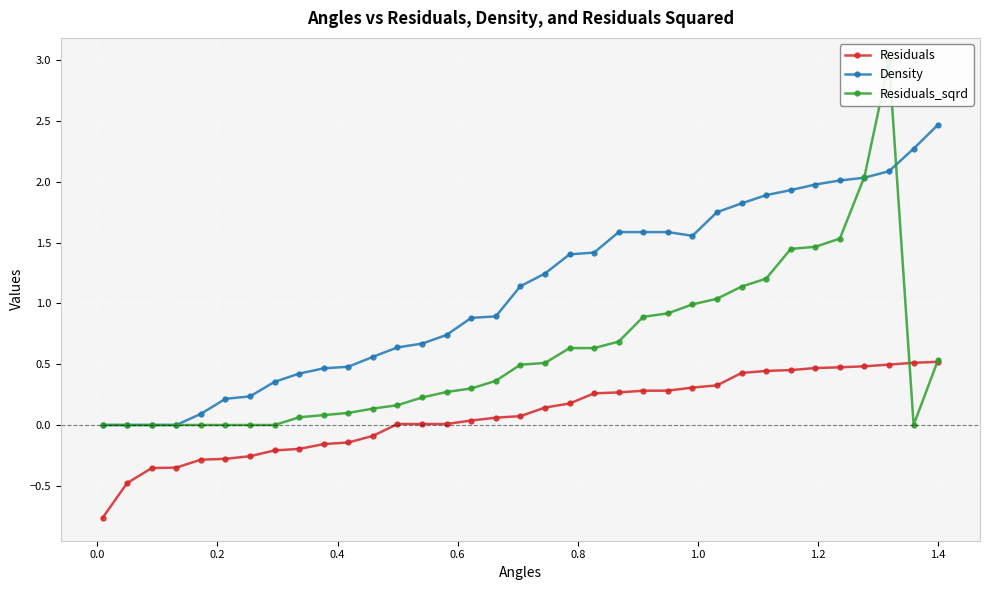

What is the value of the Residuals point at the 26th from the left?

0.3